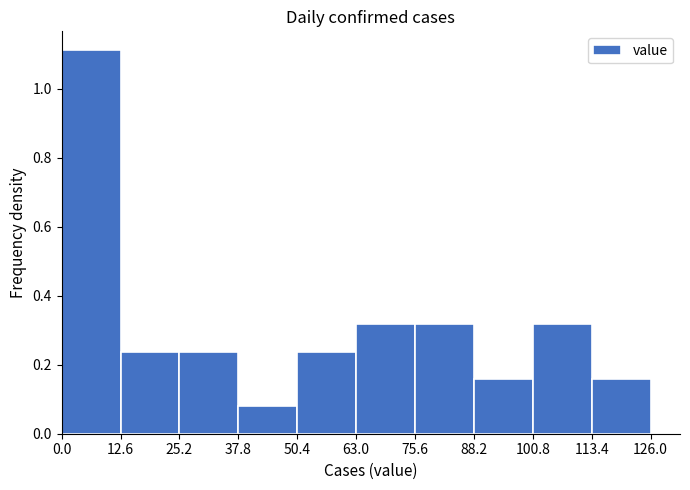

Reading left to right, list every bar in this chart as the range it spans on the x-axis followed by its height. The values are not printed on the chart, so give them approximately, as read against the axis.

0.0 to 12.6: 1.12
12.6 to 25.2: 0.24
25.2 to 37.8: 0.24
37.8 to 50.4: 0.08
50.4 to 63.0: 0.24
63.0 to 75.6: 0.32
75.6 to 88.2: 0.32
88.2 to 100.8: 0.16
100.8 to 113.4: 0.32
113.4 to 126.0: 0.16